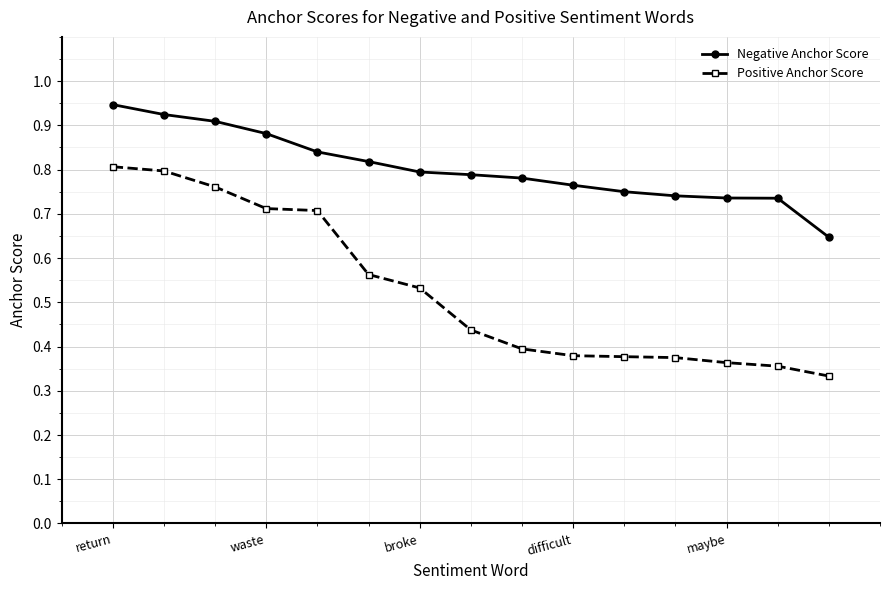

Count the Negative Anchor Score values in the range 0 to 1.

15